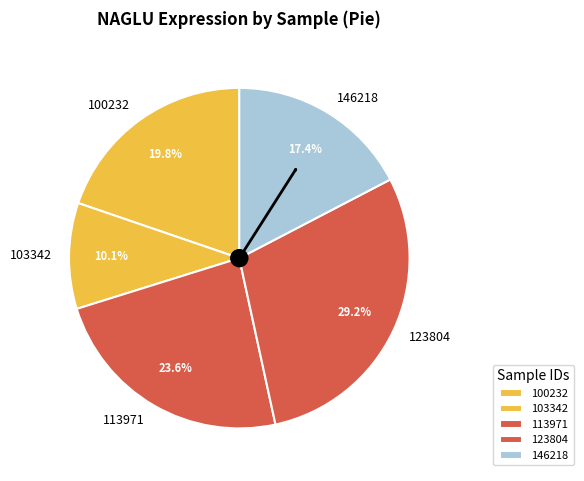

Which slice is the smallest?

103342